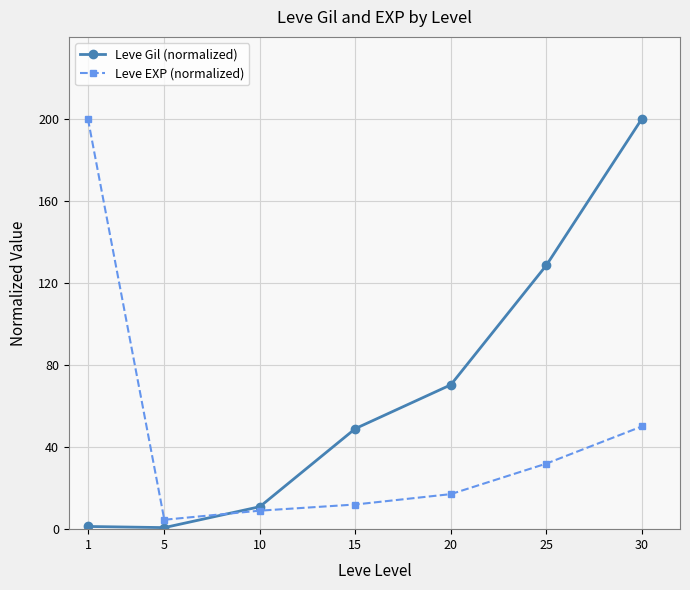

The value of Leve EXP (normalized) at 1 is 328.9. True or false?

False